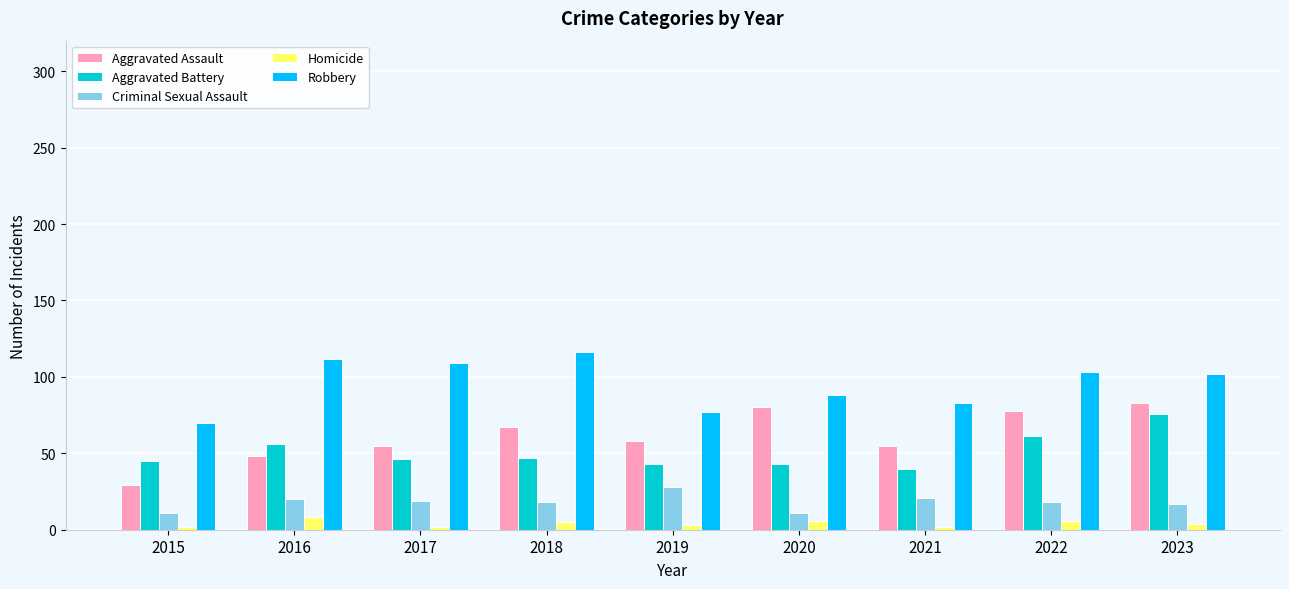

Rank the series by their maximum value, from highest to lowest.

Robbery, Aggravated Assault, Aggravated Battery, Criminal Sexual Assault, Homicide